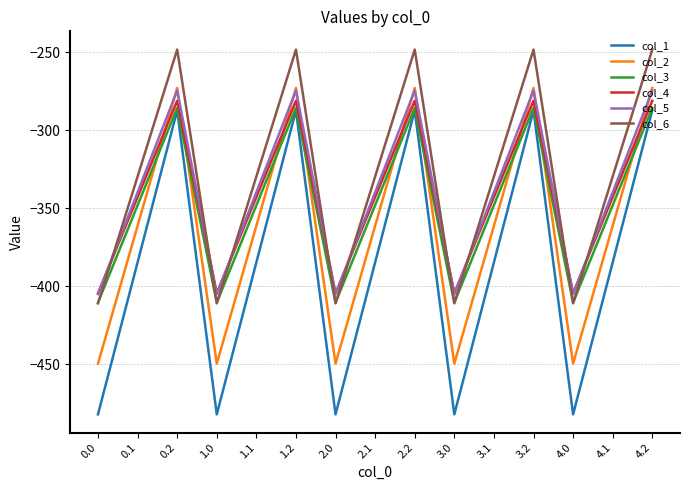

How many interior local peaks does the col_4 series have?

4